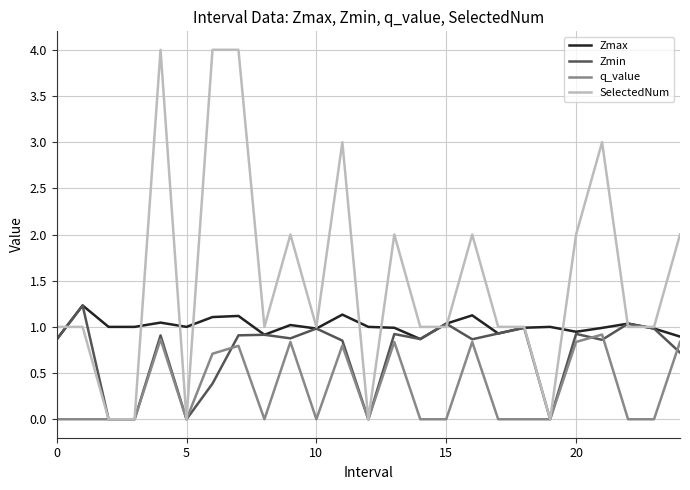

Which series has the largest total across all categories?

SelectedNum